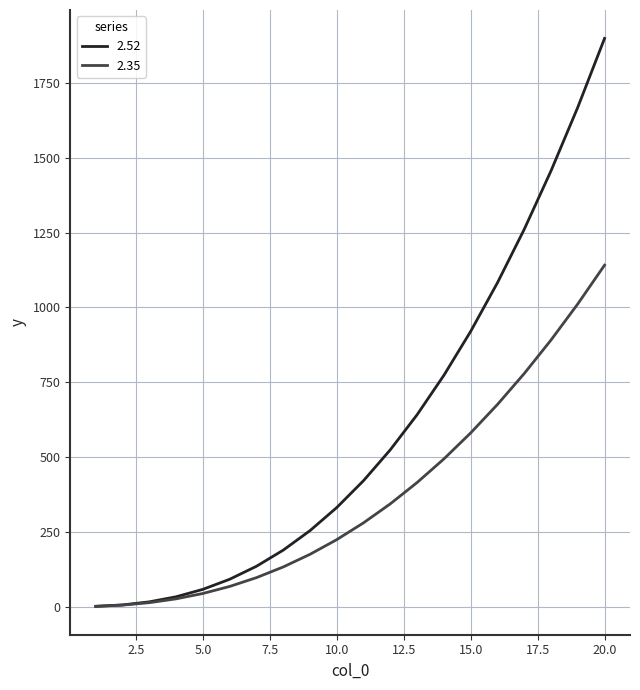

List the series in order of their overall mean, lowest first.

2.35, 2.52